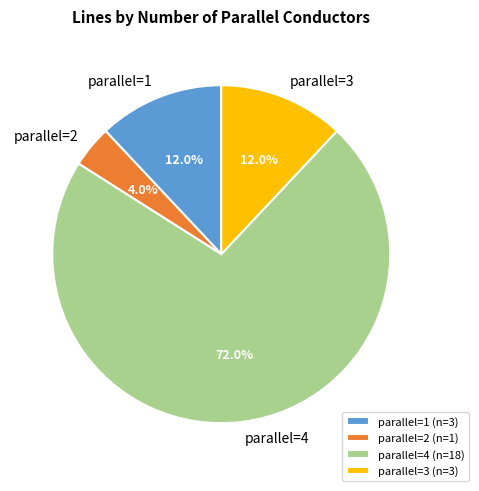

Is there a majority slice in this chart?

Yes